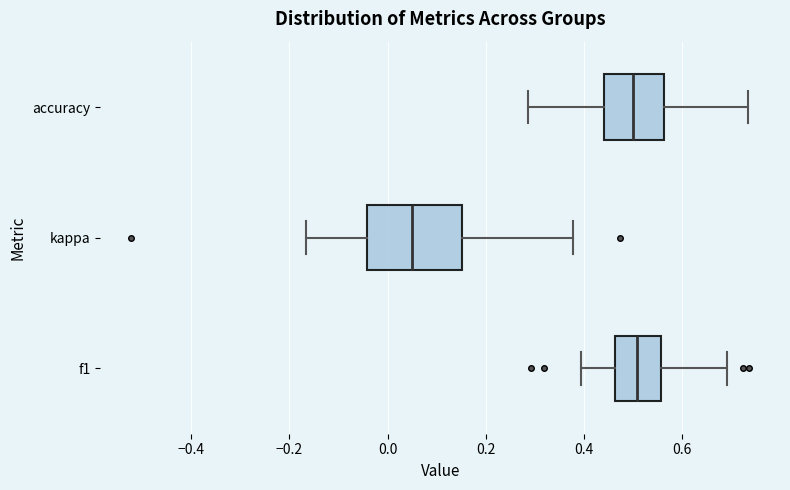

Reading bottom to top, transcribe this box plot: for each box, give where its median line is, the range the box spans, and where its two whiskers end, as read against the x-axis. The values are not printed on the chart, so give them approximately, as read against the axis.

f1: median 0.50, box 0.46 to 0.56, whiskers 0.40 to 0.70
kappa: median 0.04, box -0.04 to 0.16, whiskers -0.16 to 0.38
accuracy: median 0.50, box 0.44 to 0.56, whiskers 0.28 to 0.74